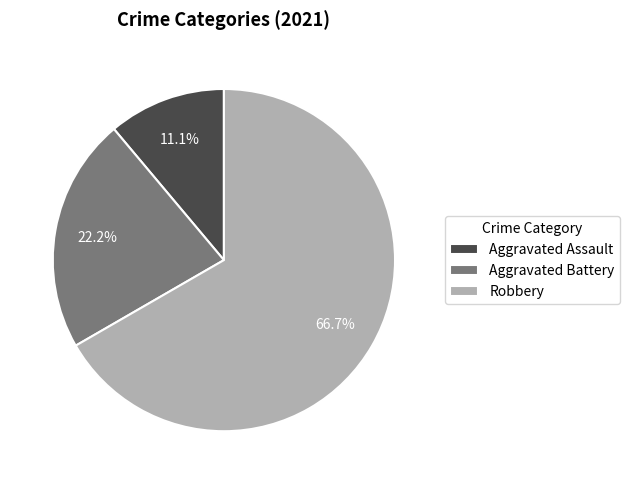

What is the ratio of the value at Aggravated Battery to the value at Robbery?

0.3